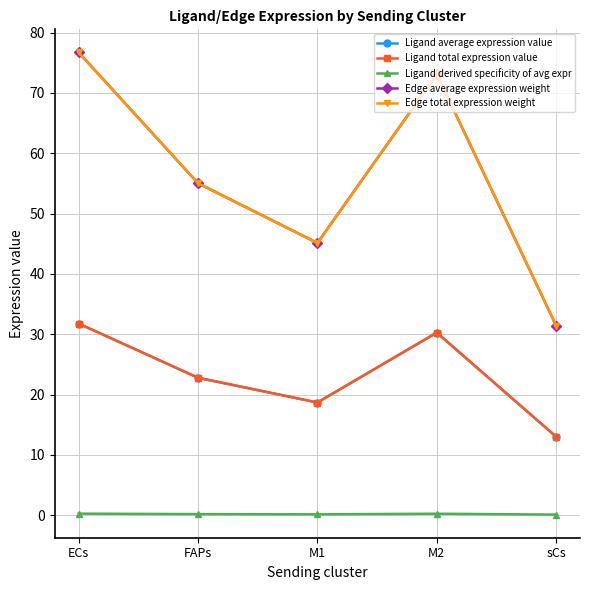

What is the value of the Ligand total expression value point at the 1st from the left?

31.8